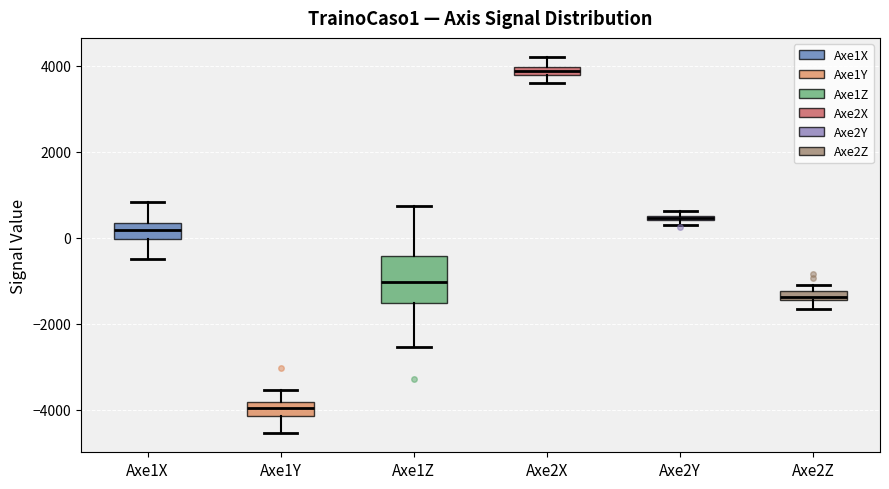

Which box's median line is the lowest?

Axe1Y